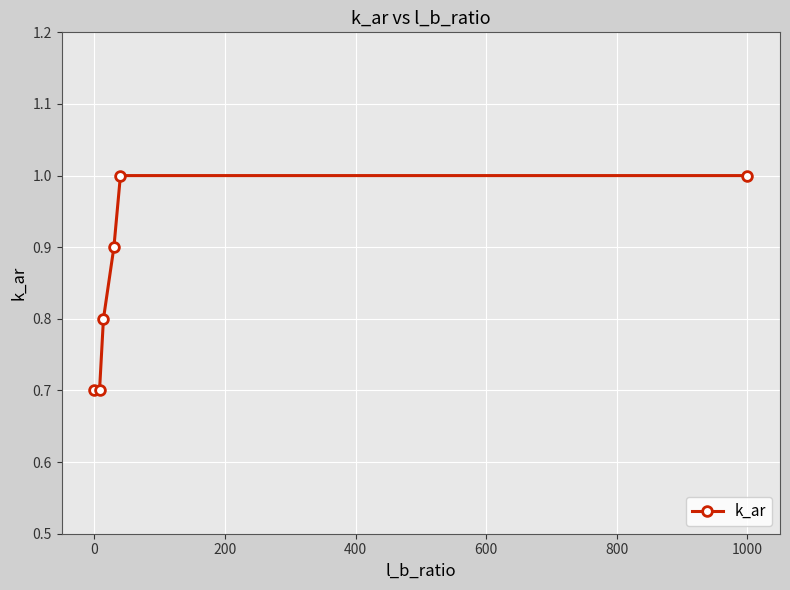

What is the sum of all values?

5.1